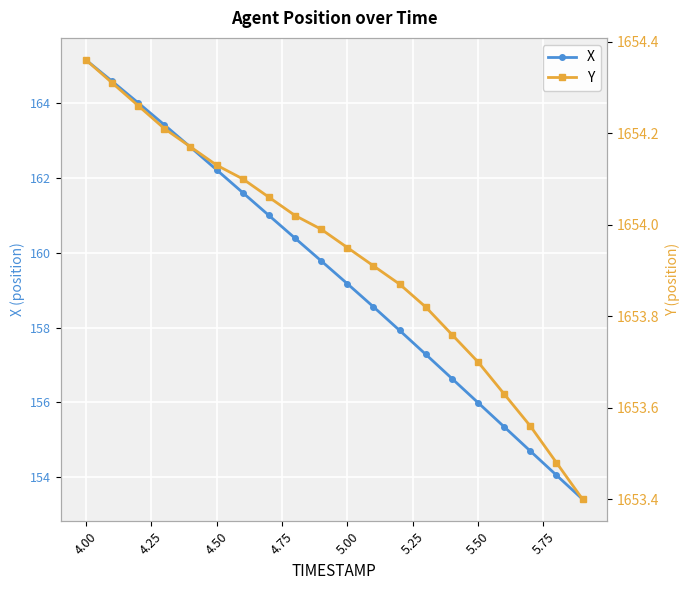

At which label is X closest to 159?

5.00